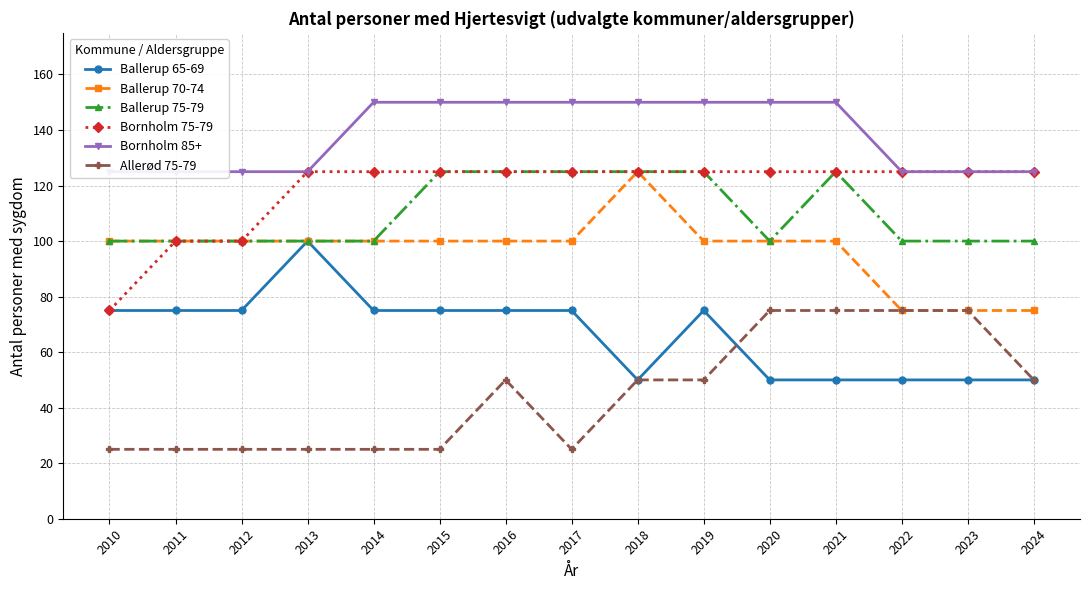

What is the sum of the Ballerup 75-79 values at 2015 and 2020?

225